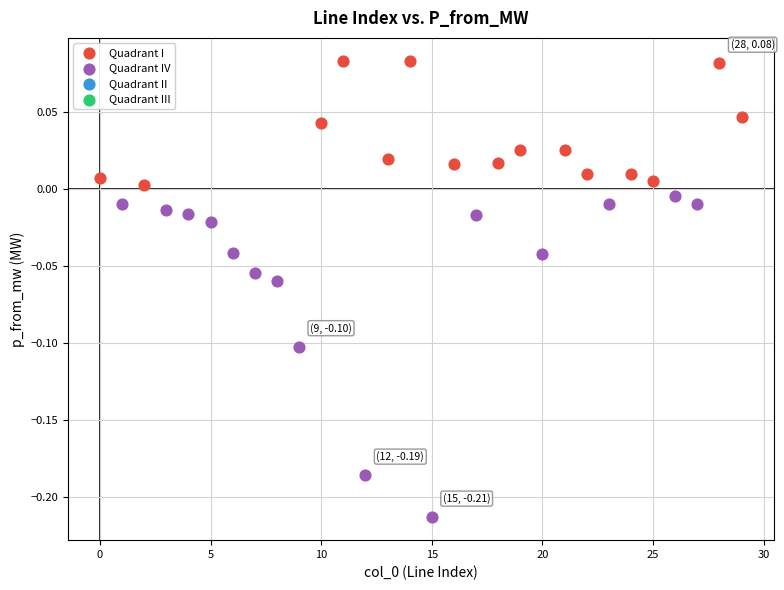

Which series contains the lowest Y value?

Quadrant IV